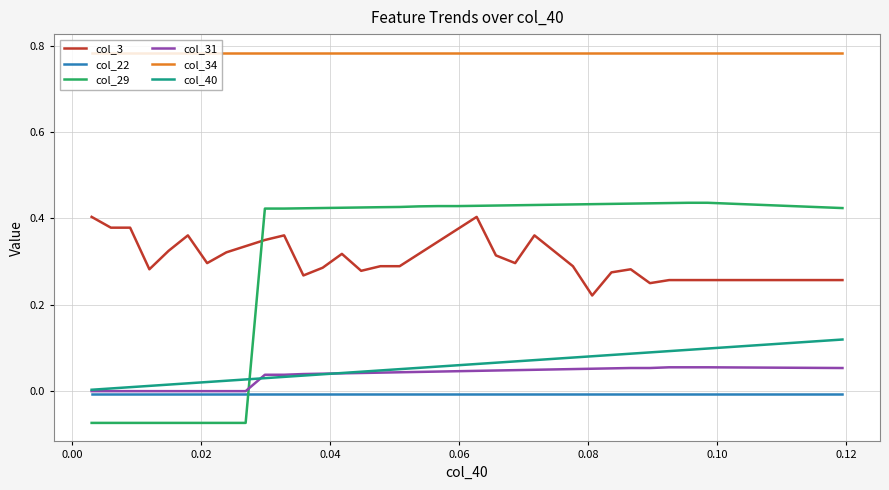

Which series has the largest total across all categories?

col_34